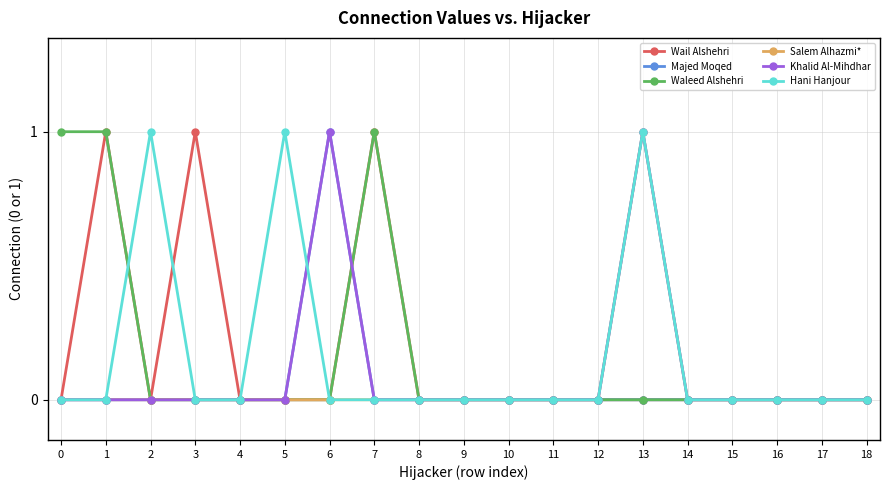

At which category is the sum across all series the highest?

13